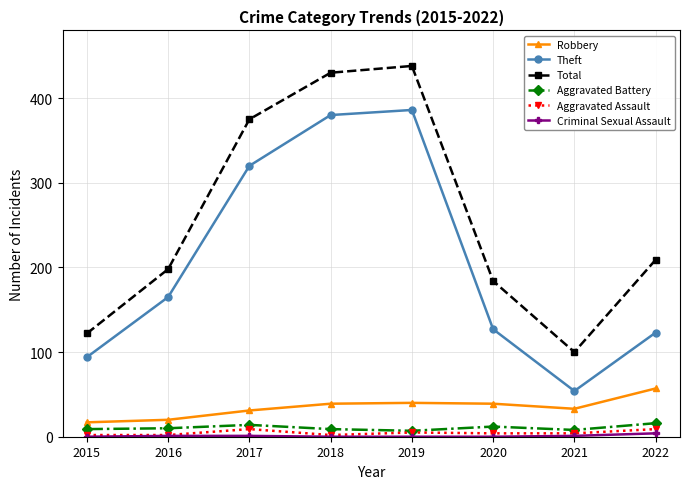

True or false: Robbery has more than 0 interior local peaks.

True